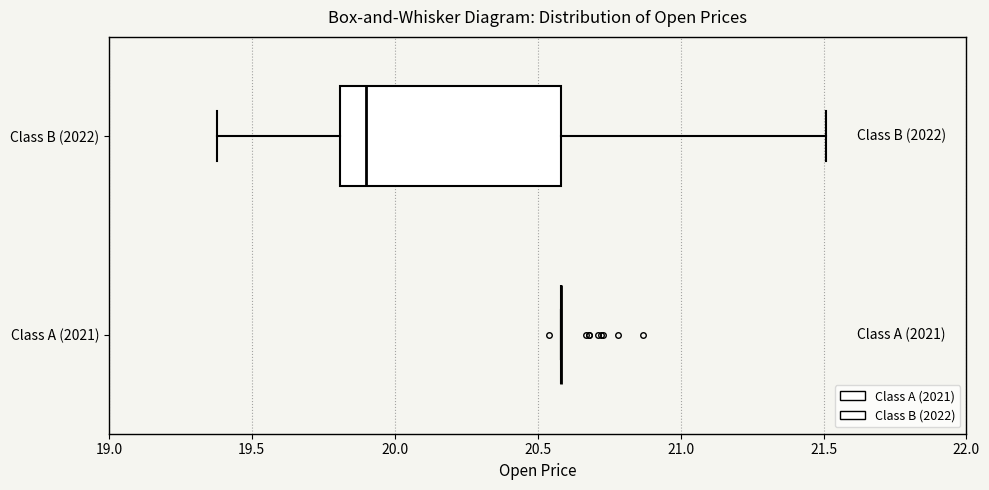

Reading bottom to top, transcribe this box plot: for each box, give where its median line is, the range the box spans, and where its two whiskers end, as read against the x-axis. The values are not printed on the chart, so give them approximately, as read against the axis.

Class A (2021): box collapsed to a line at 20.6, whiskers 20.6 to 20.6
Class B (2022): median 19.9, box 19.8 to 20.6, whiskers 19.4 to 21.5